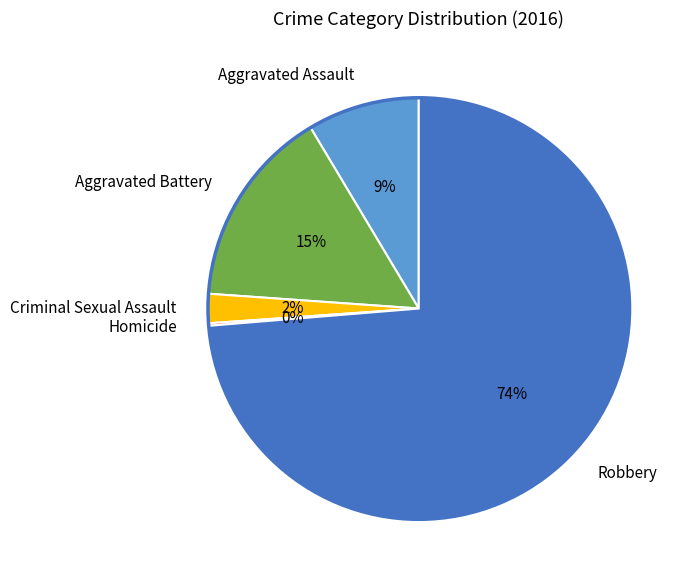

To the nearest percent, what is the difference between the largest and smallest slice percentages?

74%